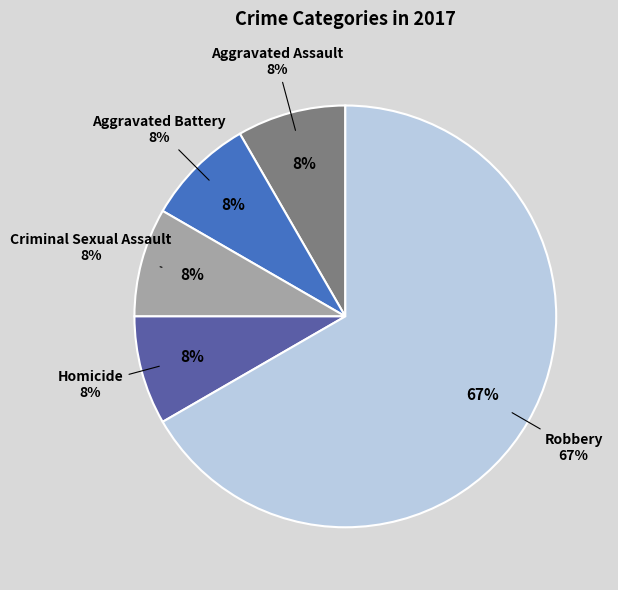

Rank the categories by value from lowest to highest.

Aggravated Assault, Aggravated Battery, Criminal Sexual Assault, Homicide, Robbery